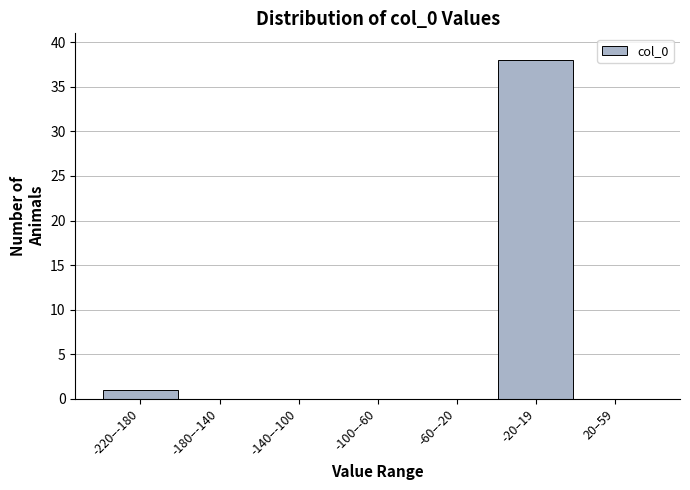

Reading left to right, what are all the values shown in this chart?

-220–-180=1	-180–-140=0	-140–-100=0	-100–-60=0	-60–-20=0	-20–19=38	20–59=0